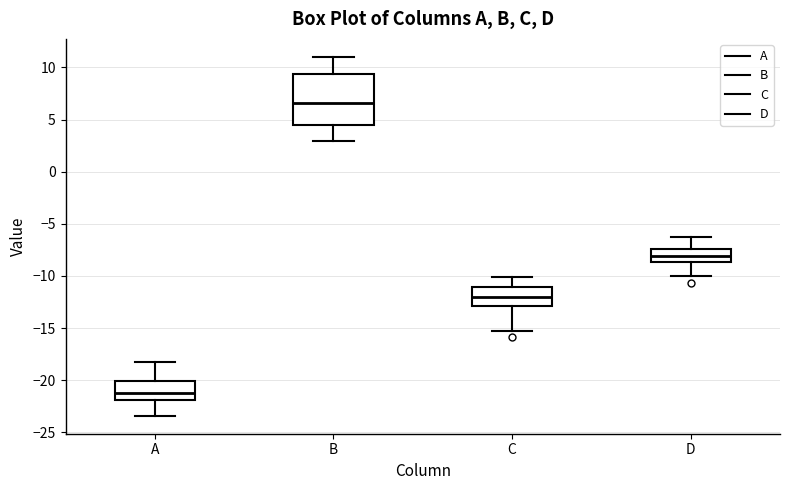

Reading left to right, transcribe this box plot: for each box, give where its median line is, the range the box spans, and where its two whiskers end, as read against the y-axis. The values are not printed on the chart, so give them approximately, as read against the axis.

A: median -21.0, box -22.0 to -20.0, whiskers -23.5 to -18.0
B: median 6.5, box 4.5 to 9.5, whiskers 3.0 to 11.0
C: median -12.0, box -13.0 to -11.0, whiskers -15.0 to -10.0
D: median -8.0, box -8.5 to -7.5, whiskers -10.0 to -6.5